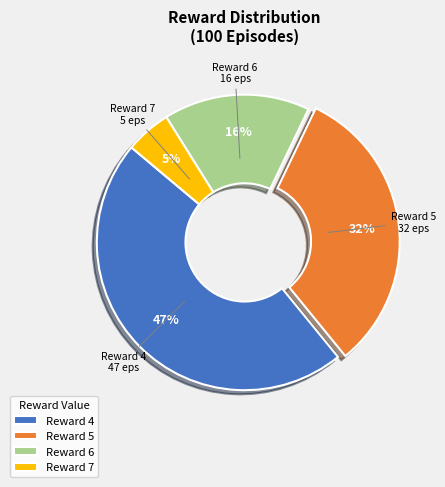

The Reward 5 slice represents 32% of the pie. True or false?

True